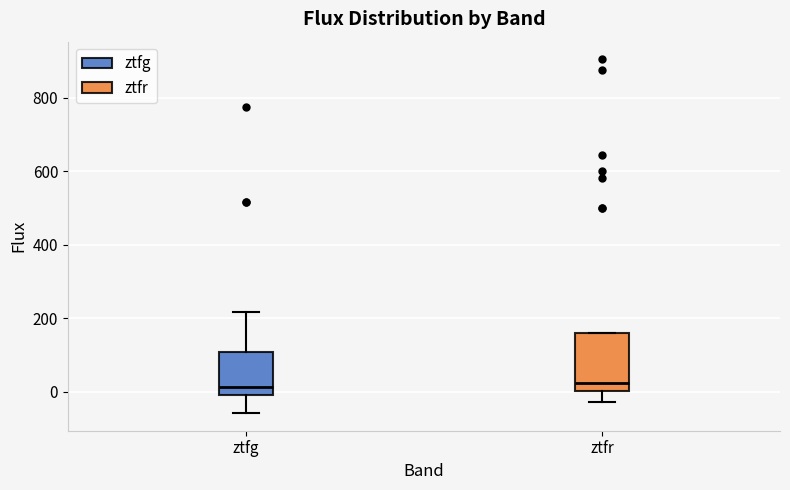

Where does the upper whisker of the box for ztfg end on the y-axis? The values are not printed on the chart, so give them approximately, as read against the axis.

220